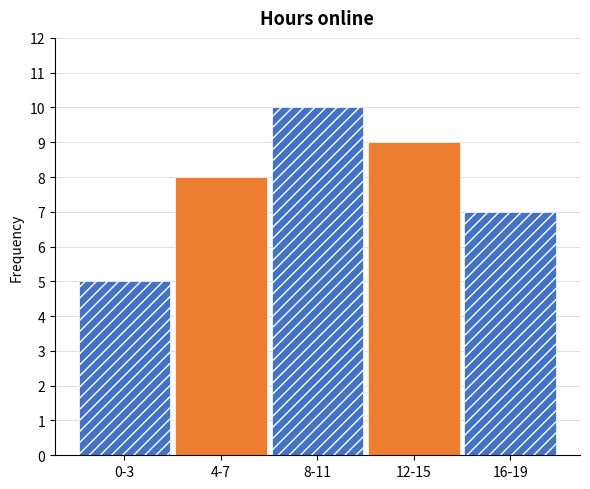

Reading left to right, what are all the values shown in this chart?

0-3=5	4-7=8	8-11=10	12-15=9	16-19=7